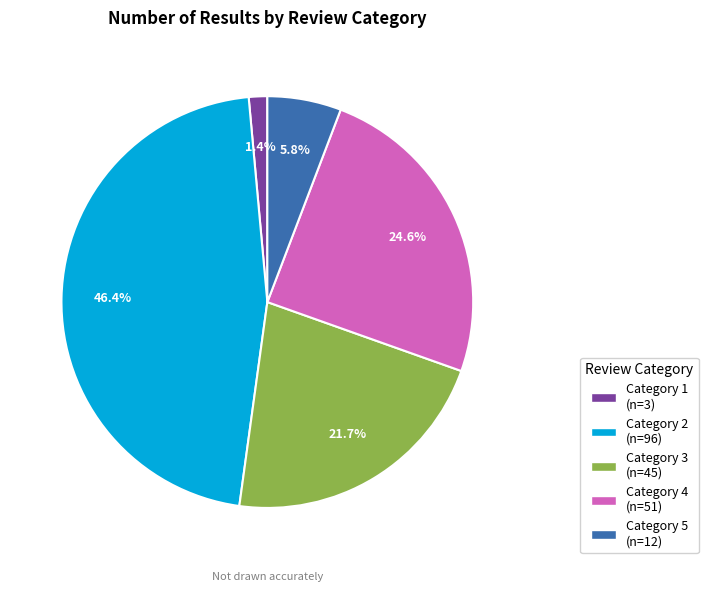

To the nearest percent, what is the difference between the Category 4 and Category 3 slice percentages?

3%